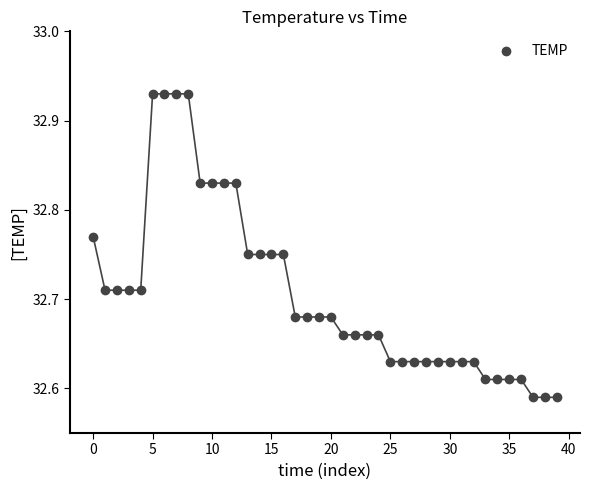

What is the range of Y values (max minus min)?

0.3